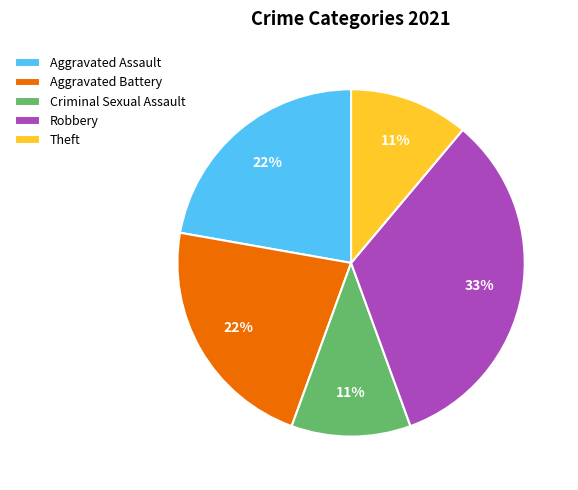

To the nearest percent, what is the average slice percentage?

20%